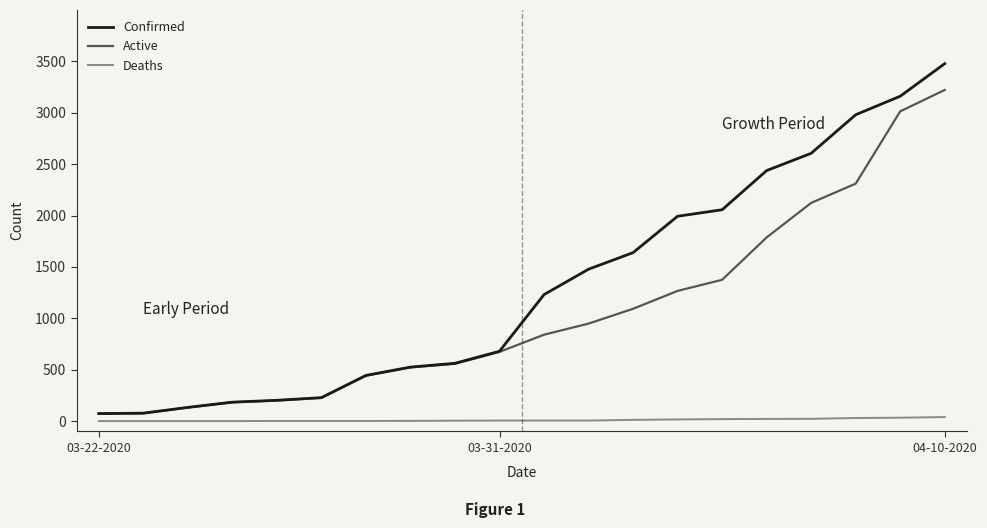

Which series has the largest total across all categories?

Confirmed